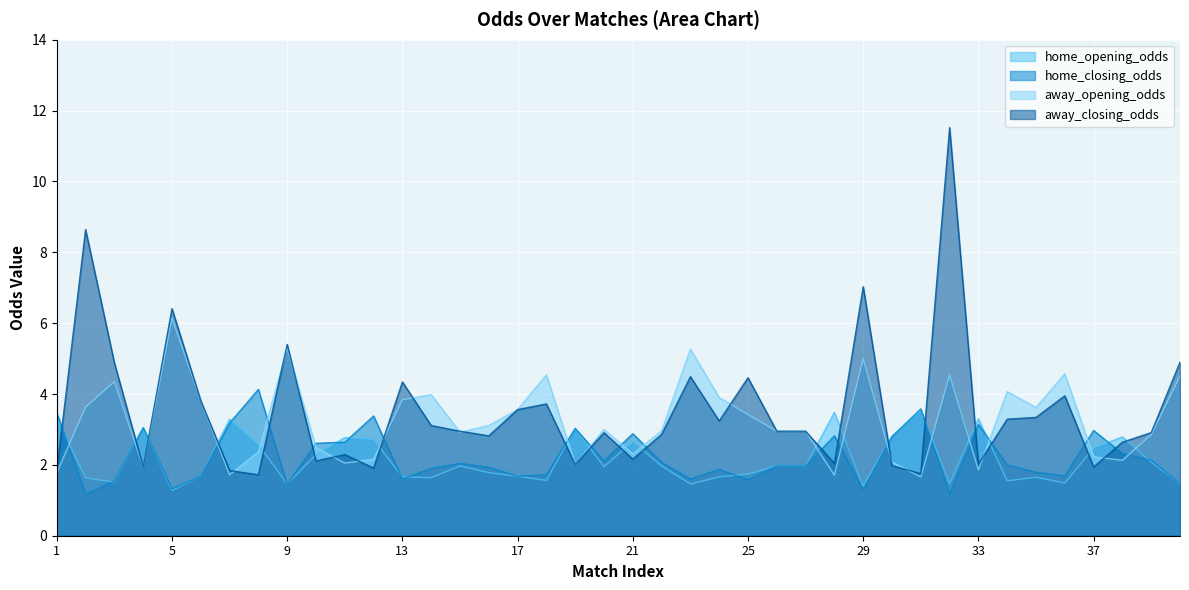

Between 15 and 17, which series saw the biggest shift?

away_opening_odds